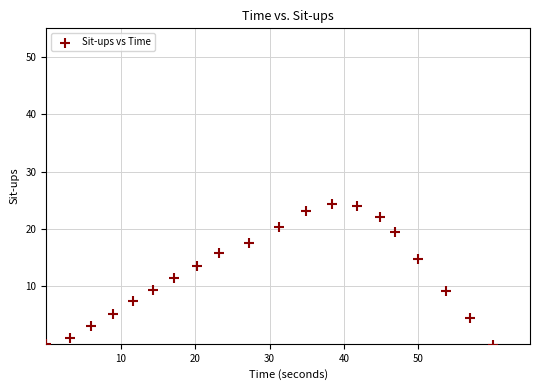

What is the range of X values (max minus min)?

60.0